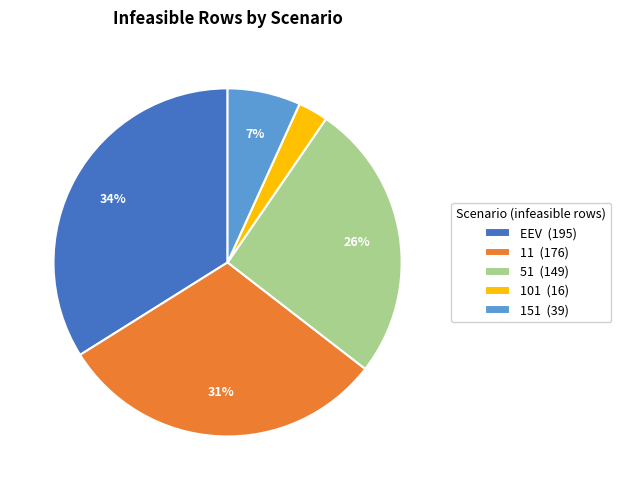

To the nearest percent, what is the difference between the 101 and 11 slice percentages?

28%